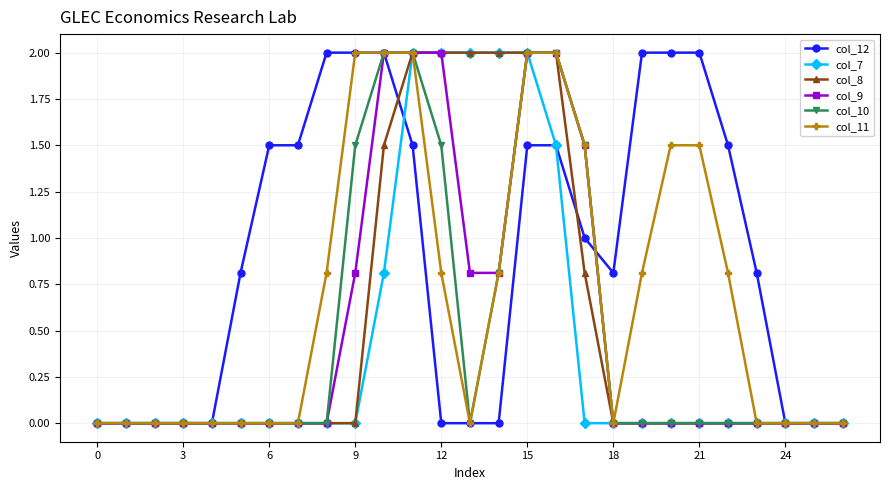

Which series has the largest total across all categories?

col_12